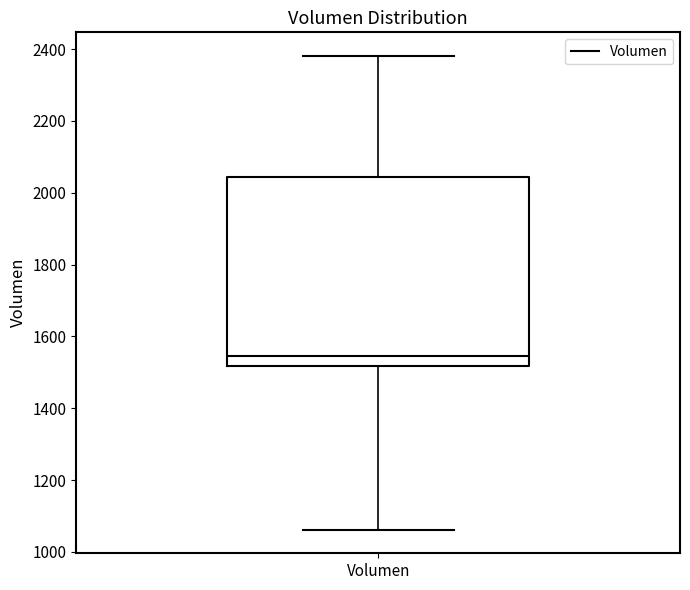

Where does the median line of the box for Volumen sit on the y-axis? The values are not printed on the chart, so give them approximately, as read against the axis.

1540